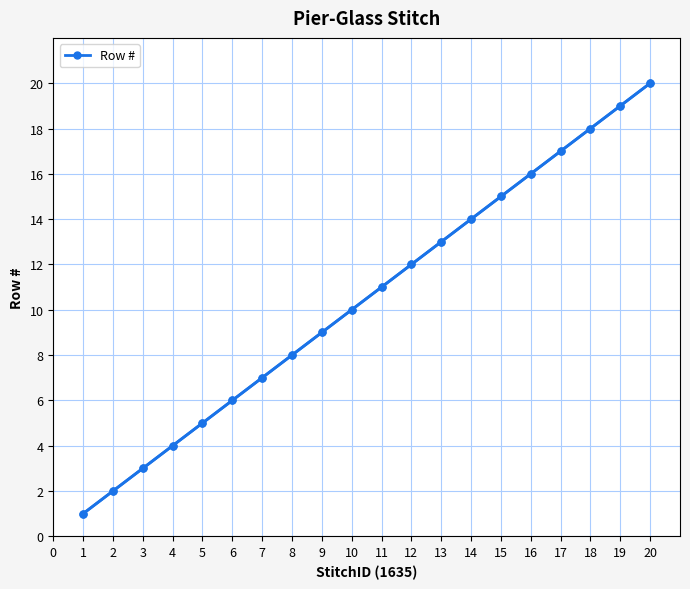

How many data points does each series have?

20